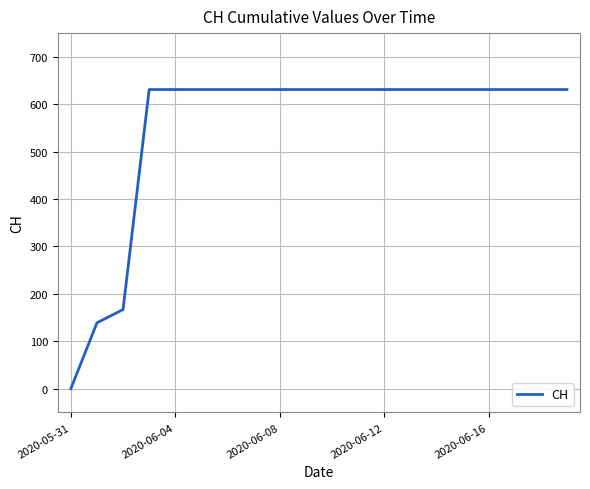

Reading right to left, extract all data points from this chart.

631	631	631	631	631	631	631	631	631	631	631	631	631	631	631	631	631	167	139	0